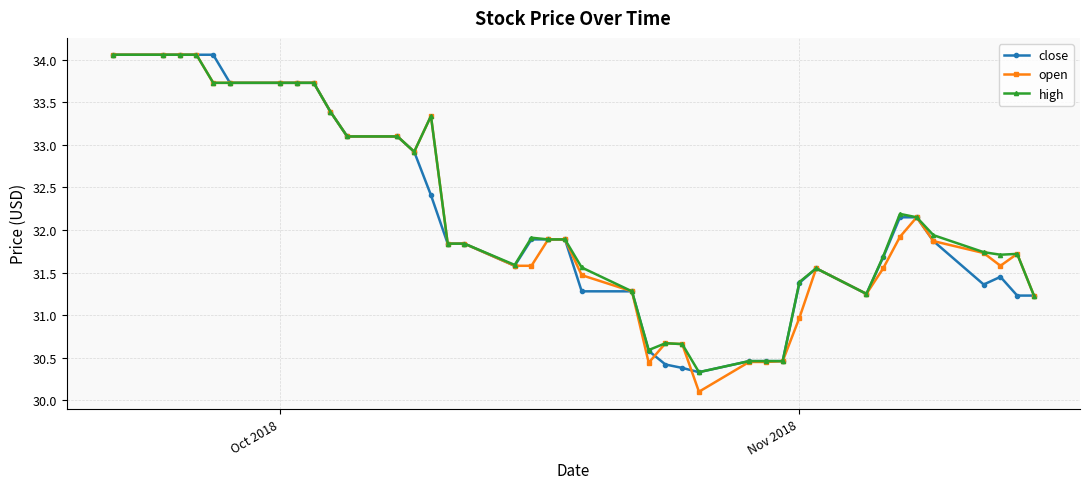

How many values in the high series exceed 31?

33